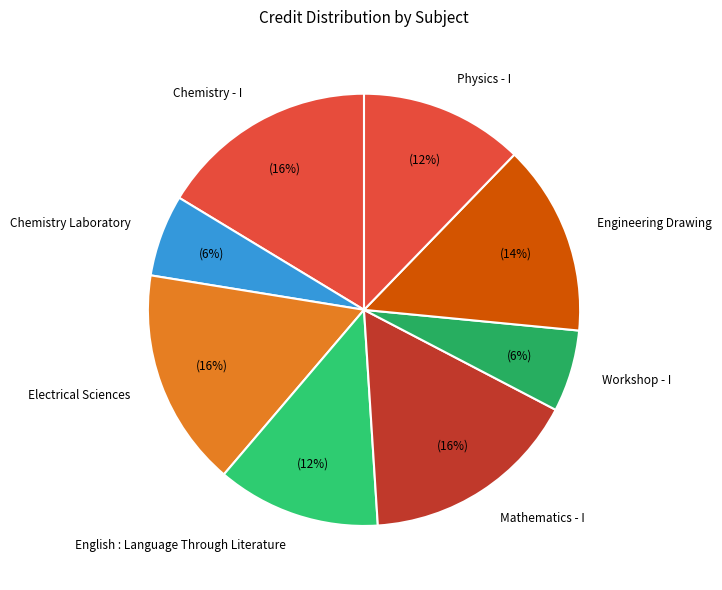

To the nearest percent, what is the combined percentage of Workshop - I and Chemistry Laboratory?

12%